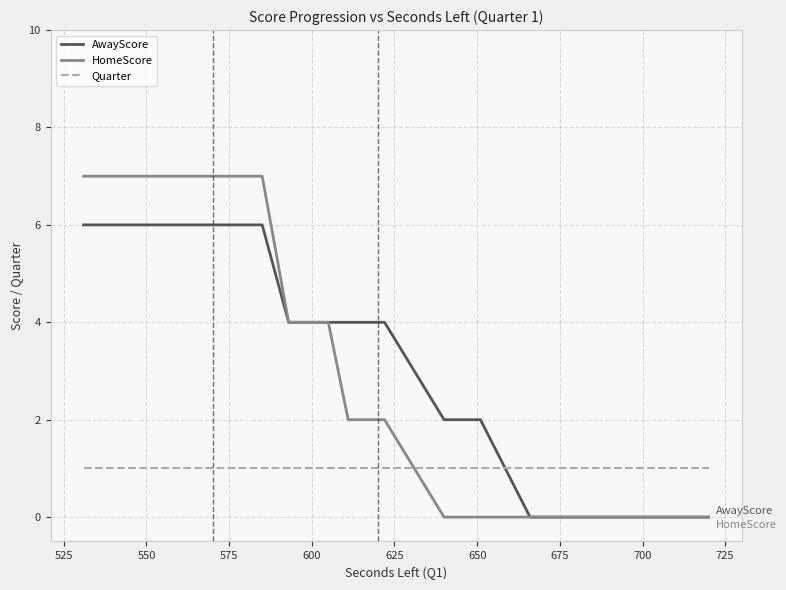

What is the difference between the second highest and minimum values in the AwayScore series?

6